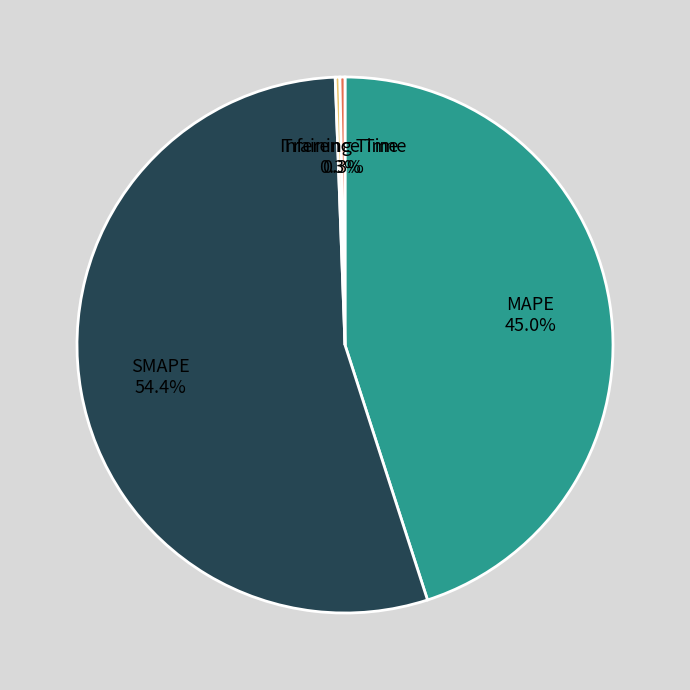

Which category has the biggest portion of the pie?

SMAPE